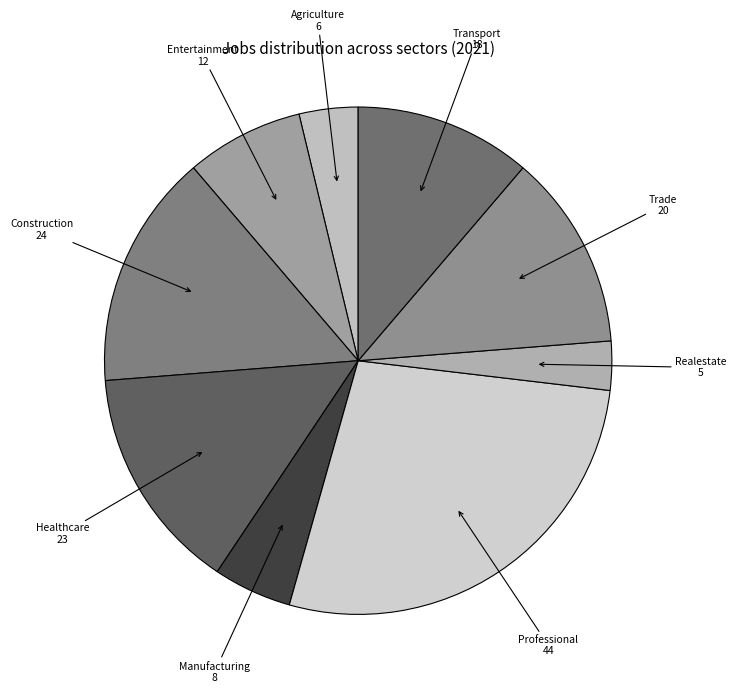

How many segments does this pie chart have?

9